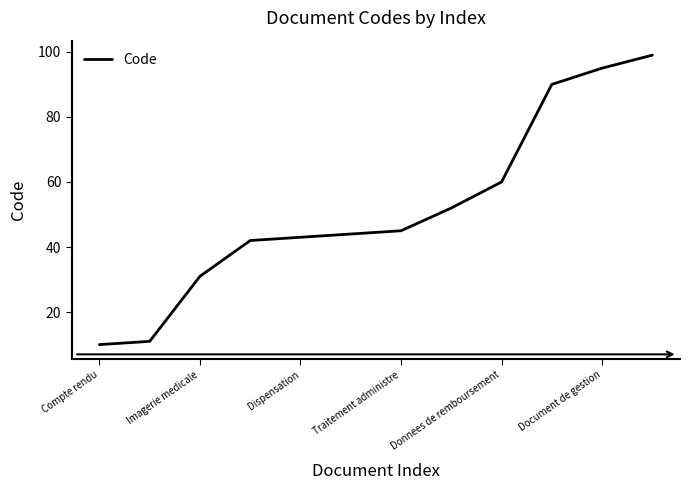

What is the maximum value shown in the chart?

99